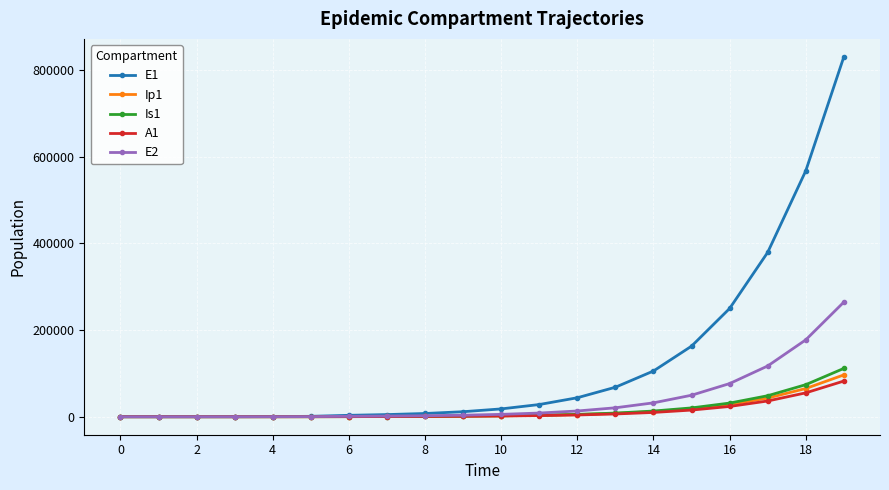

What is the difference between the second highest and minimum values in the Ip1 series?

65044.8